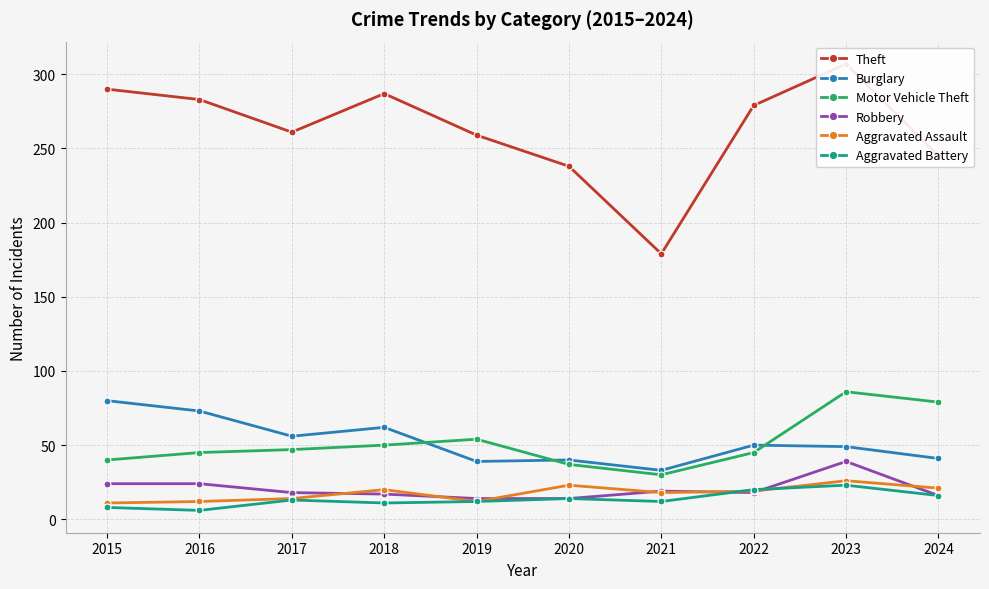

How many lines are shown in the chart?

6